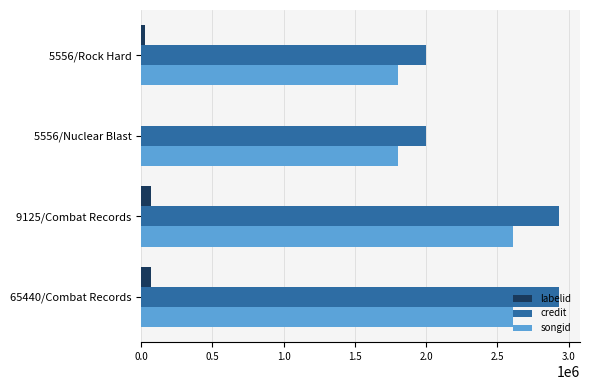

What is the highest value of the credit series?

2933698